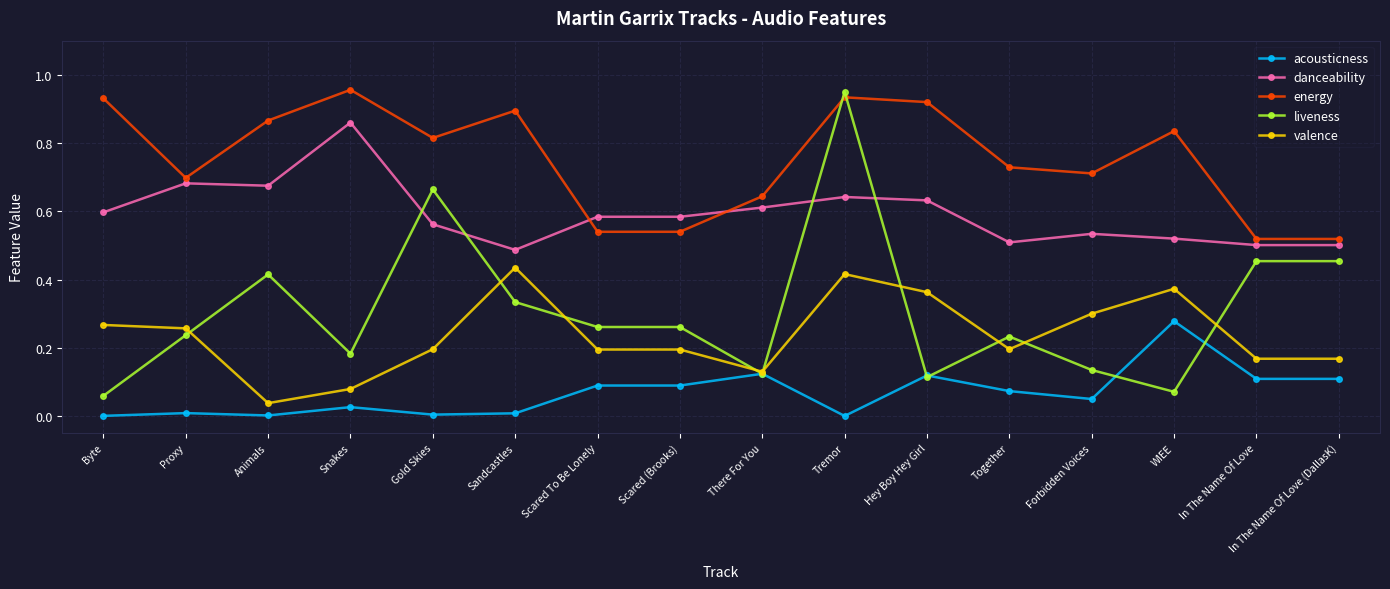

At which label is valence closest to 0?

Animals